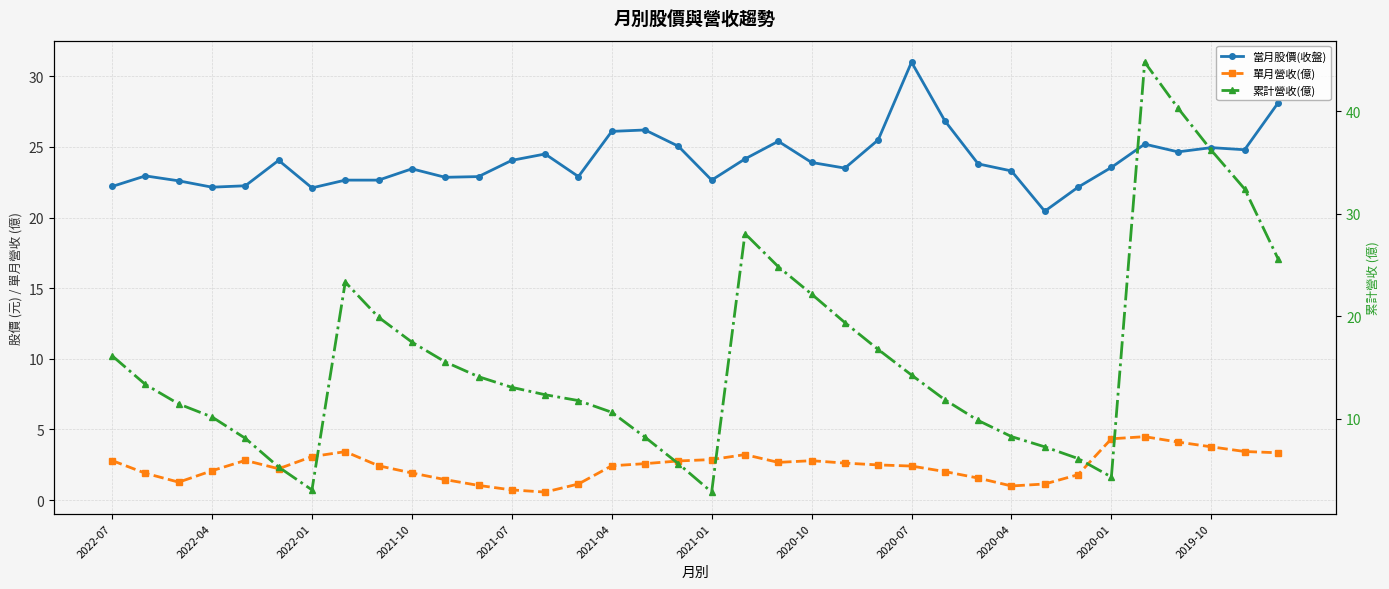

Reading left to right, extract all data points from this chart.

當月股價(收盤): 22.2	22.9	22.6	22.1	22.2	24.1	22.1	22.6	22.6	23.4	22.9	22.9	24.1	24.5	22.9	26.1	26.2	25.1	22.6	24.1	25.4	23.9	23.5	25.5	31.0	26.9	23.8	23.3	20.4	22.1	23.6	25.2	24.6	24.9	24.8	28.1
單月營收(億): 2.8	1.9	1.3	2.1	2.8	2.2	3.1	3.4	2.4	1.9	1.4	1.0	0.7	0.6	1.1	2.4	2.6	2.8	2.9	3.2	2.7	2.8	2.6	2.5	2.4	2.0	1.6	1.0	1.1	1.8	4.3	4.5	4.1	3.8	3.4	3.4
累計營收(億): 16.2	13.4	11.5	10.2	8.1	5.3	3.1	23.3	19.9	17.5	15.6	14.1	13.1	12.4	11.8	10.7	8.2	5.6	2.9	28.1	24.8	22.2	19.4	16.8	14.3	11.9	9.8	8.3	7.3	6.1	4.3	44.8	40.3	36.2	32.4	25.6